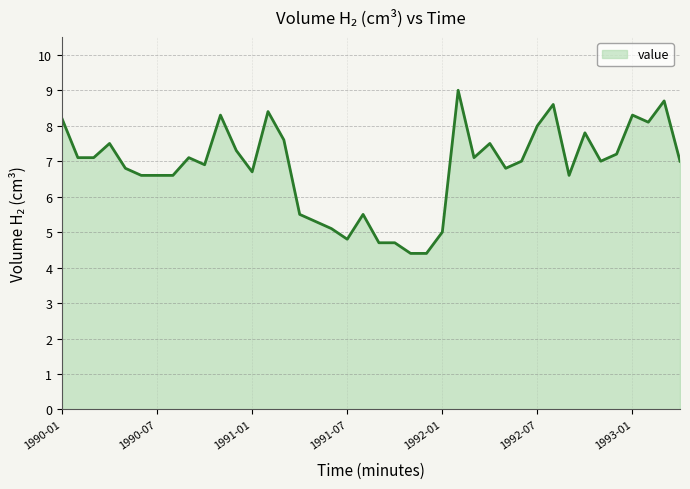

What is the smallest value displayed?

4.4